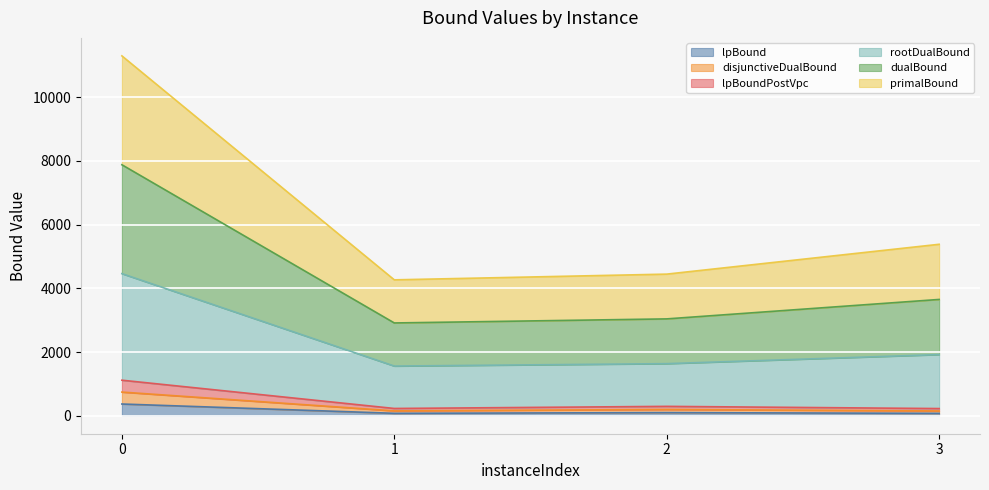

What is the greatest value displayed?

11293.6